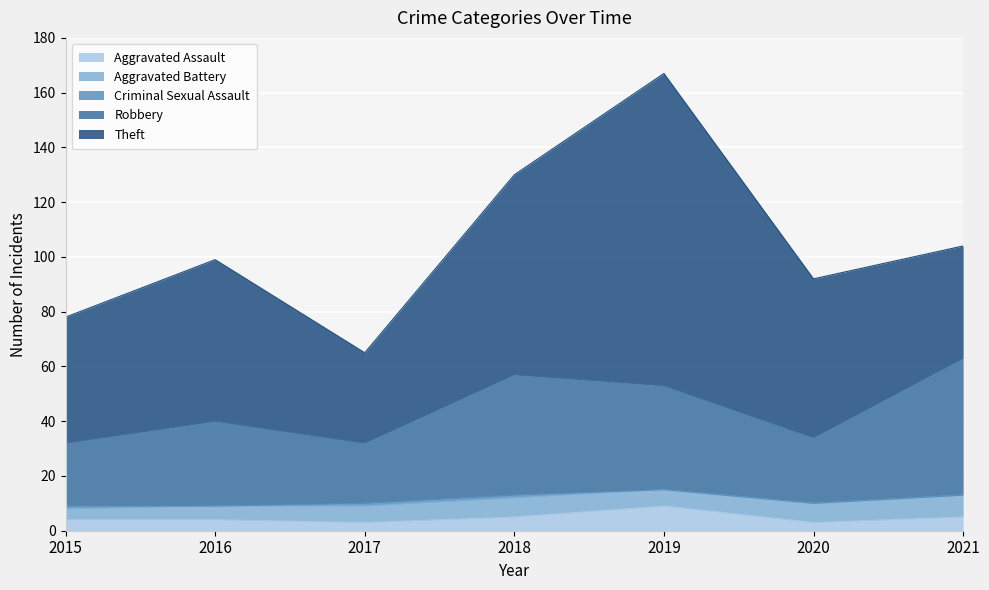

How many interior local peaks does the Robbery series have?

2